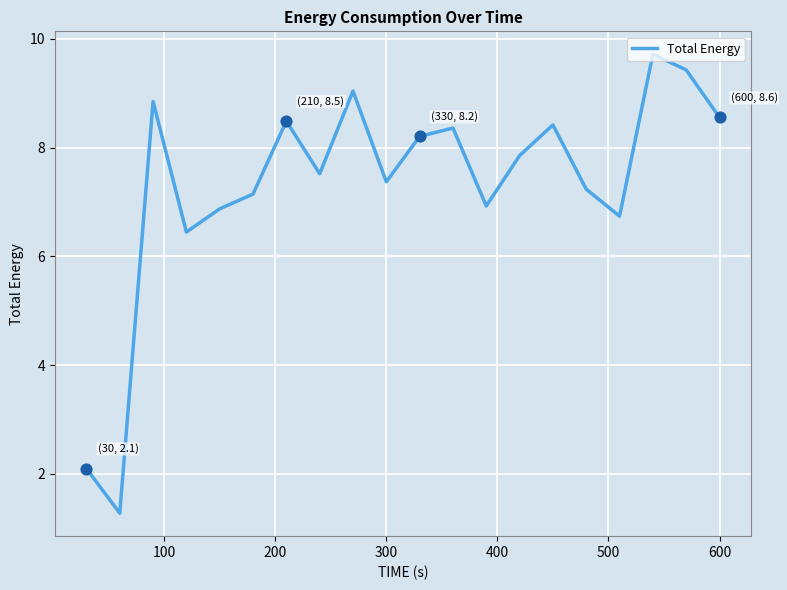

What is the maximum value shown in the chart?

9.7